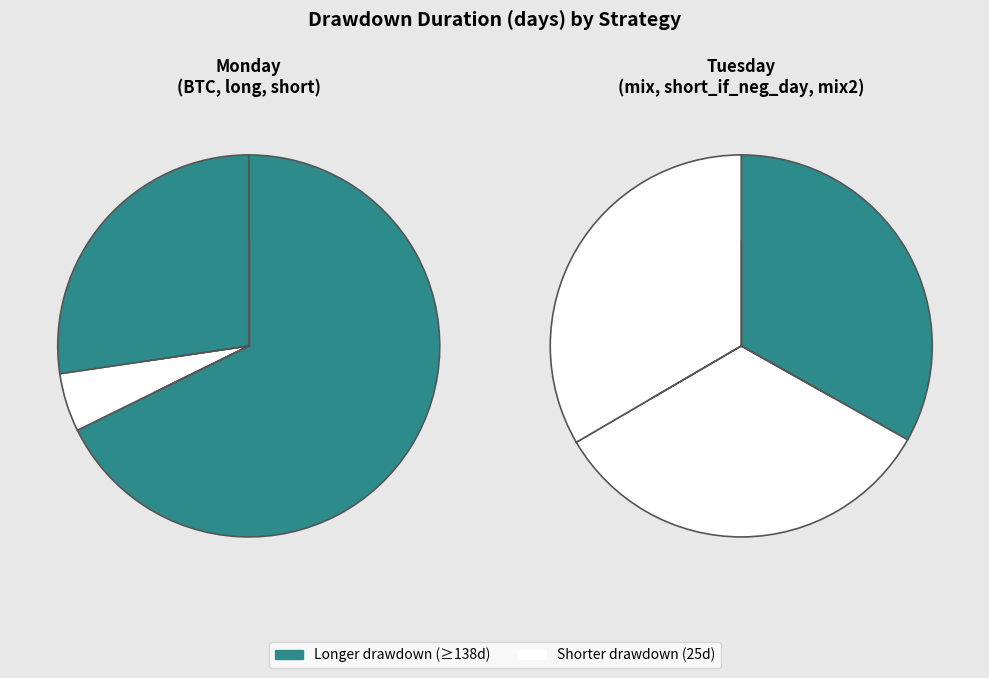

What is the total percentage of short and BTC?

52.1%